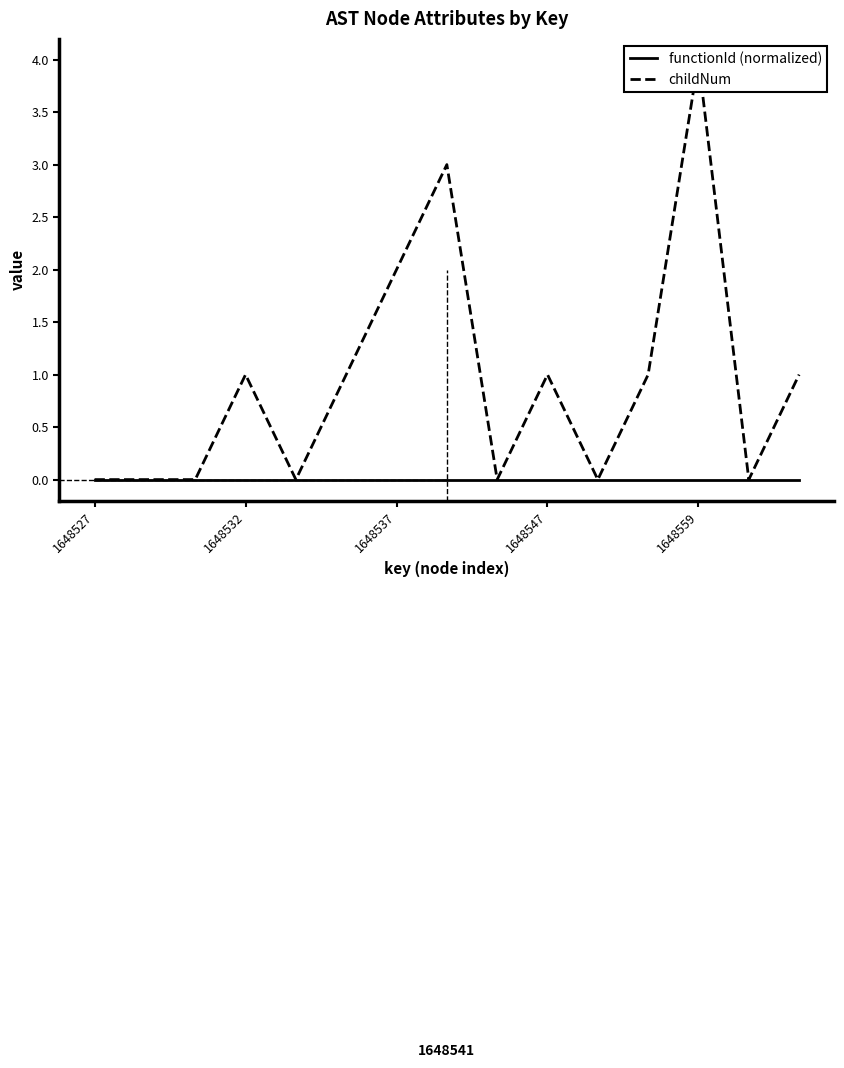

Which series has the largest total across all categories?

childNum